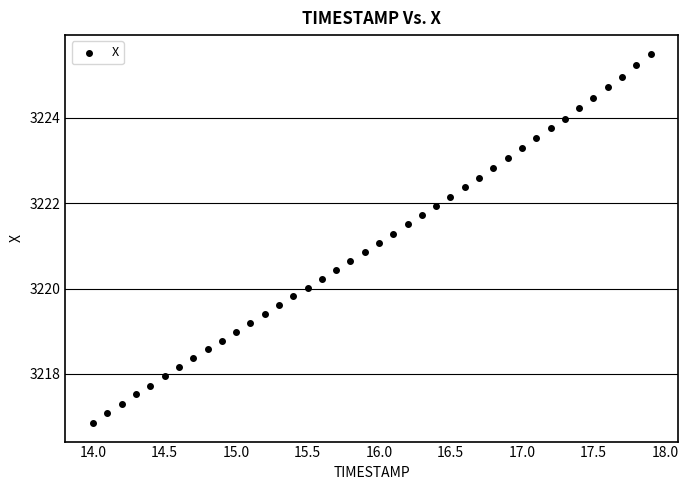

What is the range of X values (max minus min)?

3.9